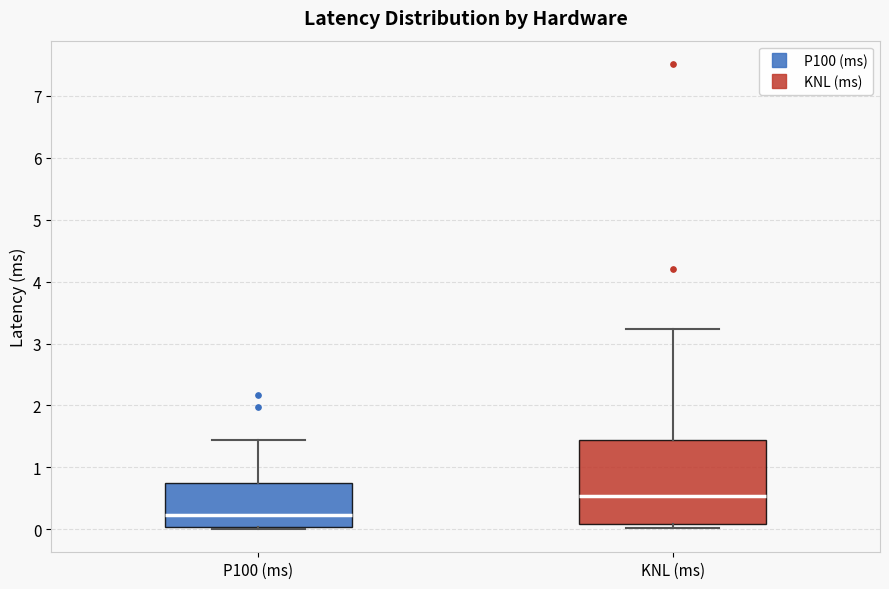

Reading left to right, transcribe this box plot: for each box, give where its median line is, the range the box spans, and where its two whiskers end, as read against the y-axis. The values are not printed on the chart, so give them approximately, as read against the axis.

P100 (ms): median 0.2, box 0.0 to 0.7, whiskers 0.0 (just below the box's lower edge) to 1.4
KNL (ms): median 0.5, box 0.1 to 1.4, whiskers 0.0 to 3.2